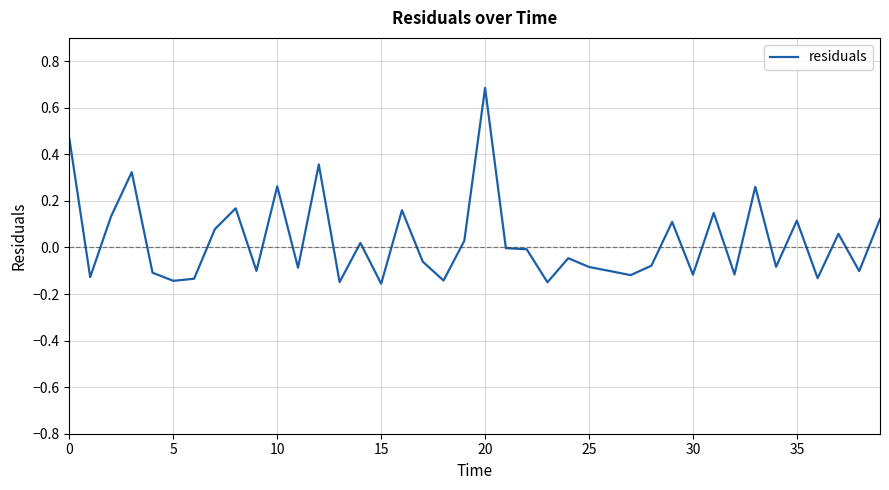

What is the greatest value displayed?

0.7